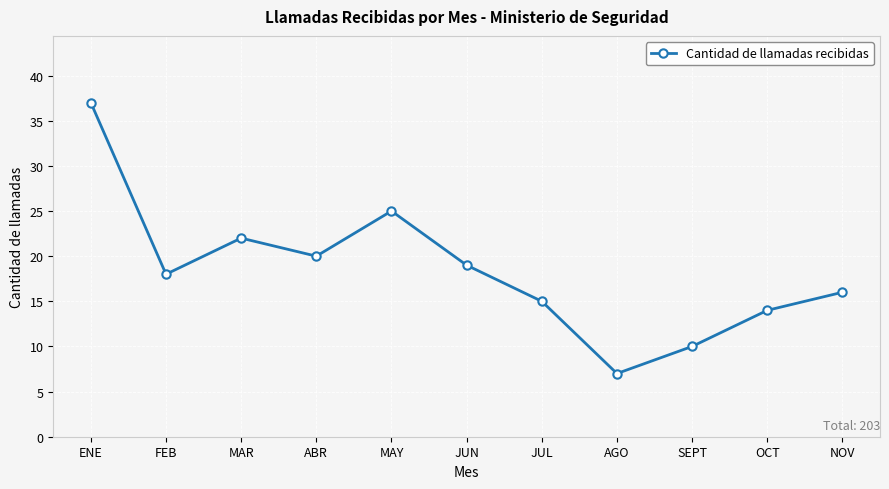

What is the label of the 2nd point from the left?

FEB